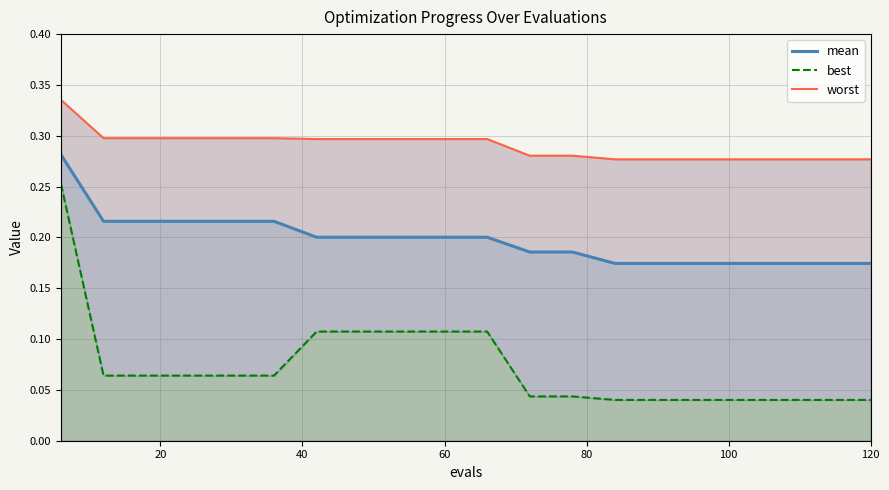

Reading right to left, list all the values displayed in this chart.

mean: 0.2	0.2	0.2	0.2	0.2	0.2	0.2	0.2	0.2	0.2	0.2	0.2	0.2	0.2	0.2	0.2	0.2	0.2	0.2	0.3
best: 0.0	0.0	0.0	0.0	0.0	0.0	0.0	0.0	0.0	0.1	0.1	0.1	0.1	0.1	0.1	0.1	0.1	0.1	0.1	0.3
worst: 0.3	0.3	0.3	0.3	0.3	0.3	0.3	0.3	0.3	0.3	0.3	0.3	0.3	0.3	0.3	0.3	0.3	0.3	0.3	0.3